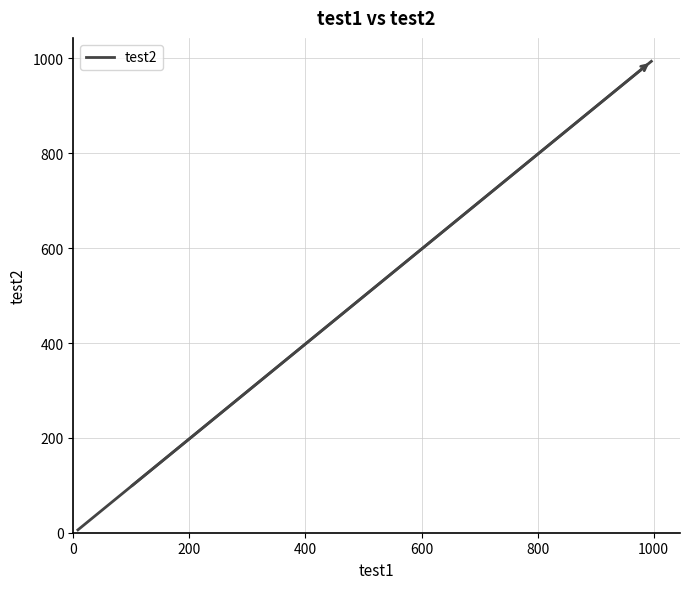

What is the minimum value shown in the chart?

6